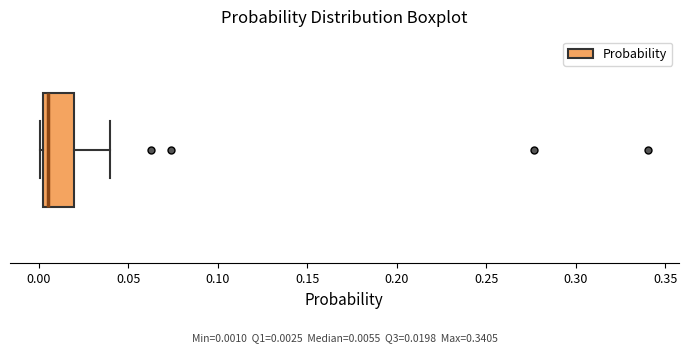

Transcribe this box plot: give where the median line is, the range the box spans, and where the two whiskers end, as read against the x-axis. The values are not printed on the chart, so give them approximately, as read against the axis.

median 0.005, box 0.000 to 0.020, whiskers 0.000 to 0.040